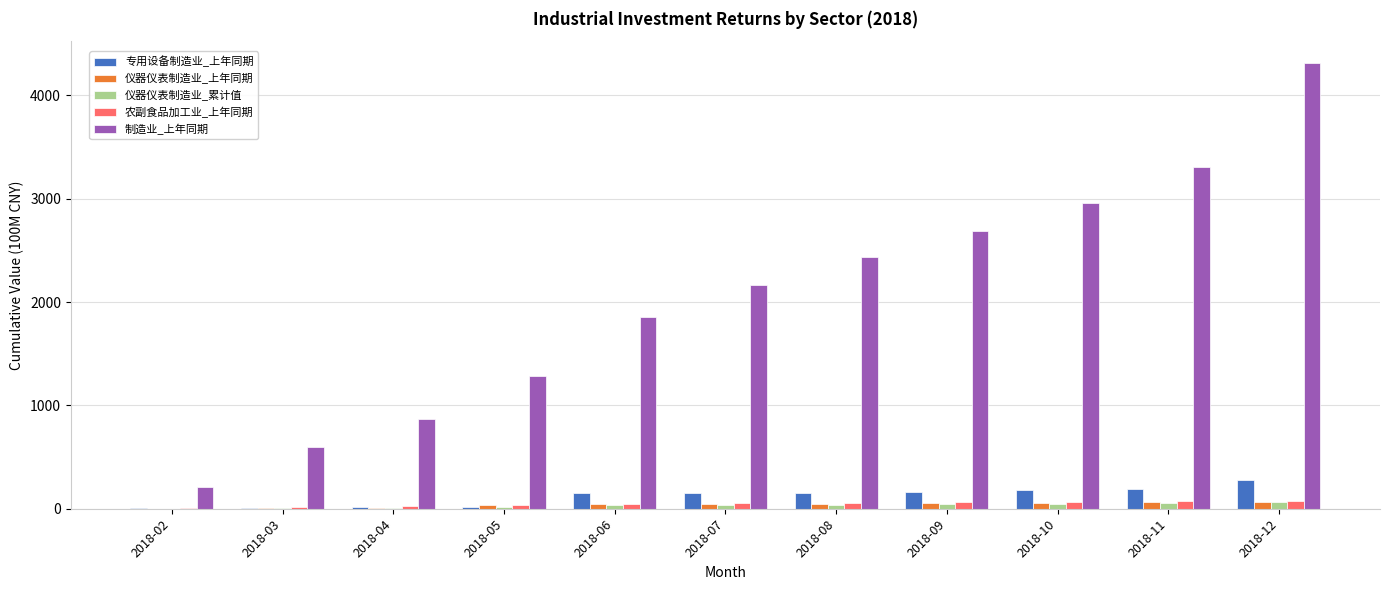

How many categories are shown in the chart?

11